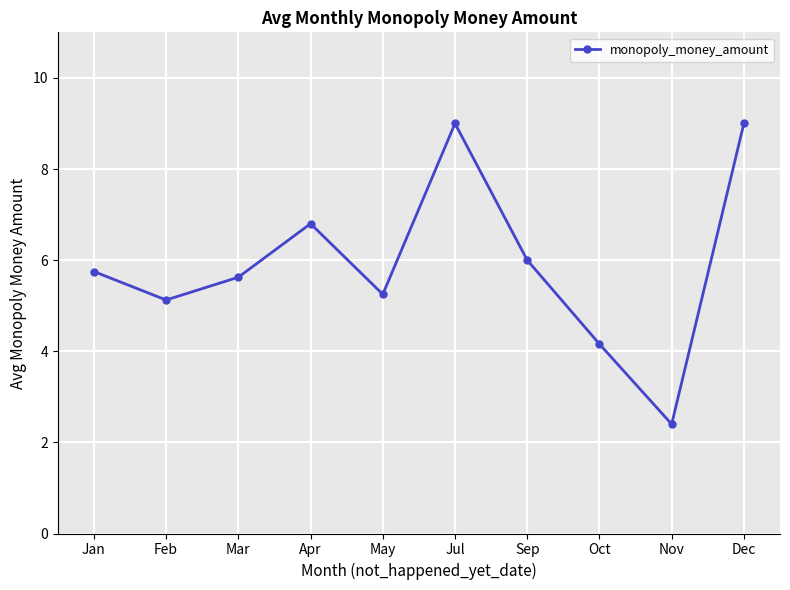

Where is the first local minimum?

Feb